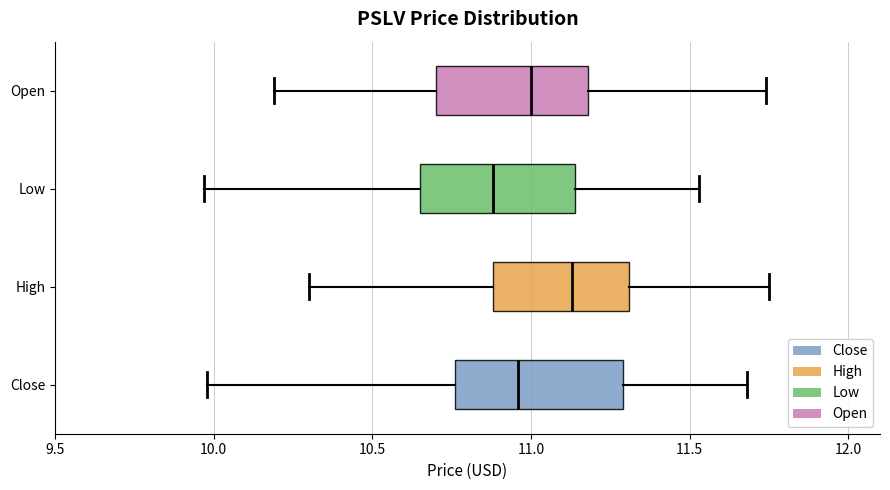

Reading bottom to top, transcribe this box plot: for each box, give where its median line is, the range the box spans, and where its two whiskers end, as read against the x-axis. The values are not printed on the chart, so give them approximately, as read against the axis.

Close: median 10.95, box 10.75 to 11.30, whiskers 10.00 to 11.70
High: median 11.15, box 10.90 to 11.30, whiskers 10.30 to 11.75
Low: median 10.90, box 10.65 to 11.15, whiskers 9.95 to 11.55
Open: median 11.00, box 10.70 to 11.20, whiskers 10.20 to 11.75